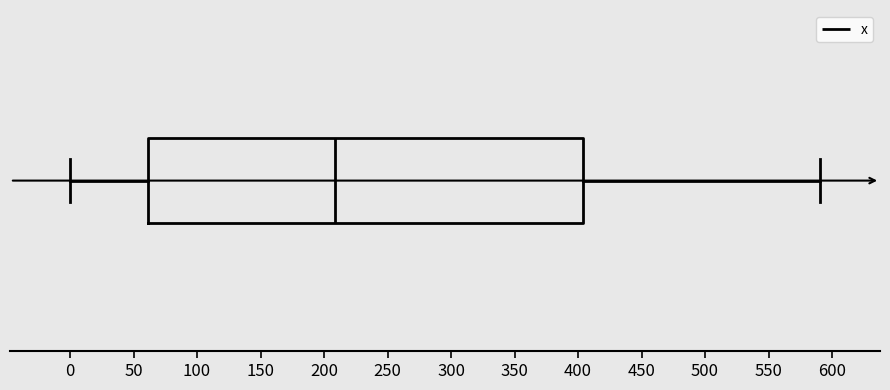

Read this box plot against the x-axis: the position of the median line, the range covered by the box, and the ends of both whiskers. The values are not printed on the chart, so give them approximately, as read against the axis.

median 210, box 60 to 405, whiskers 0 to 590